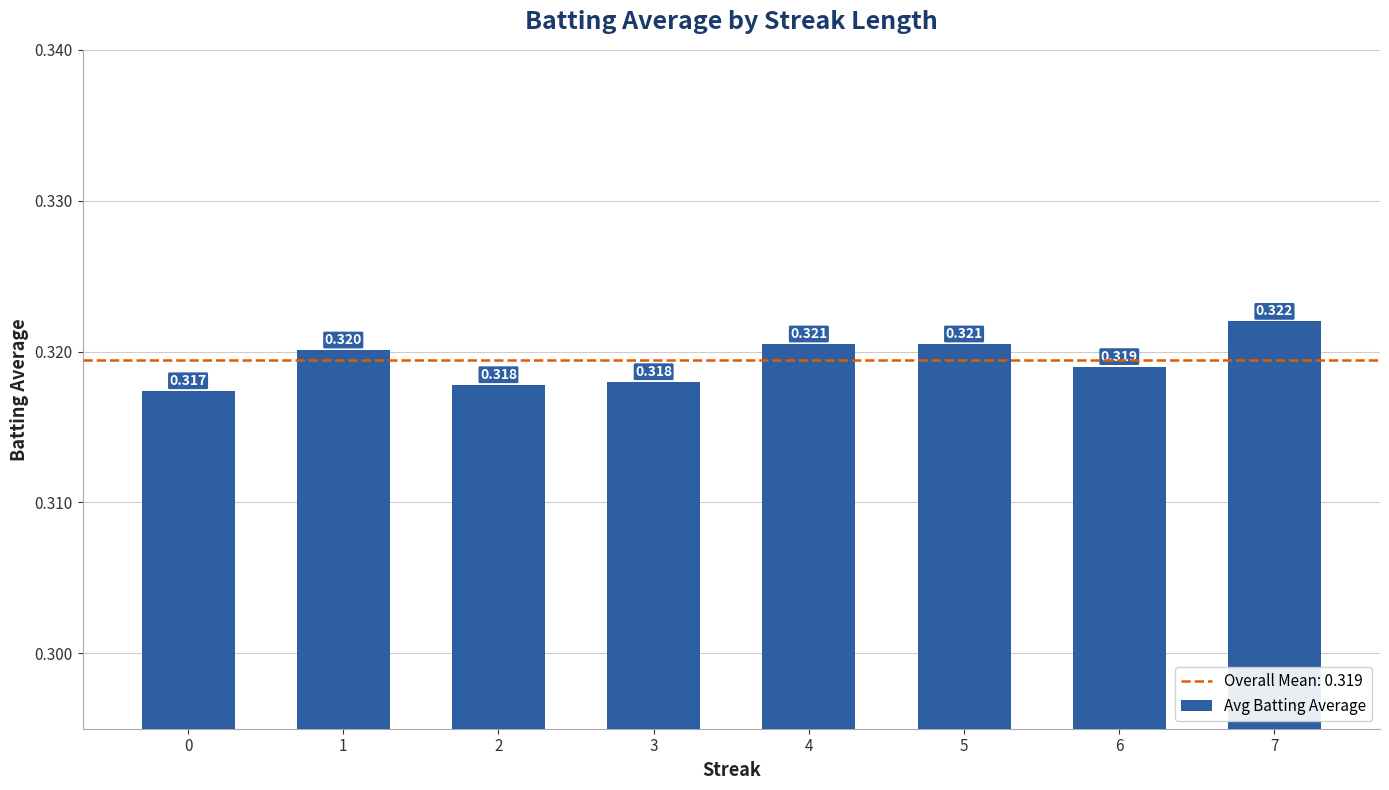

What is the greatest value displayed?

0.3